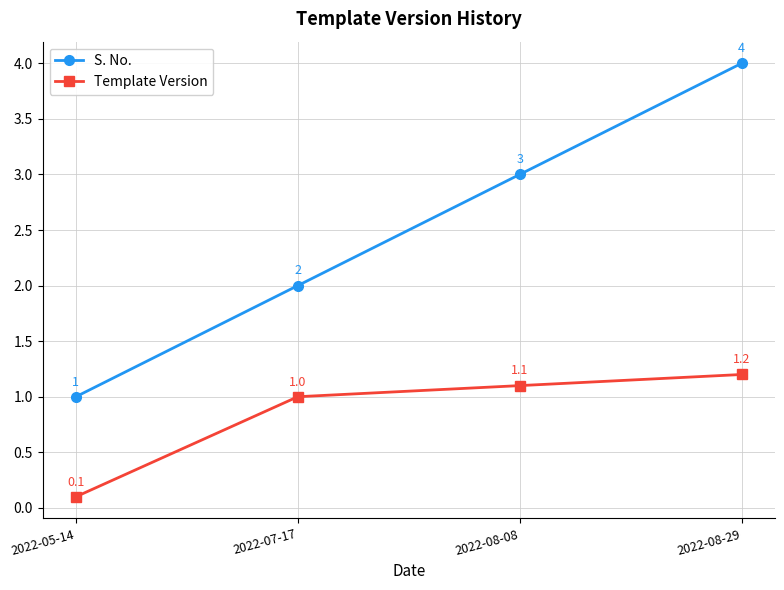

Which series has the largest total across all categories?

S. No.